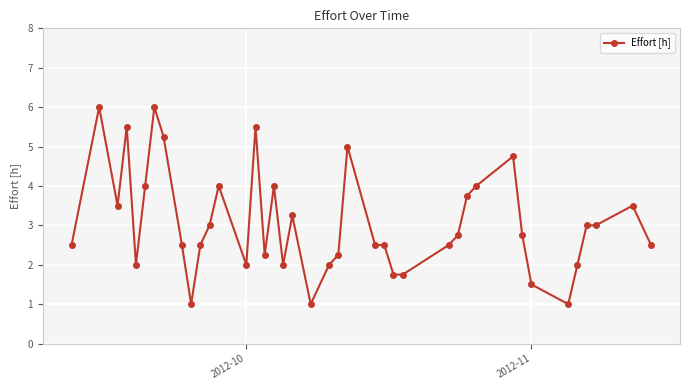

How many data points does each series have?

40